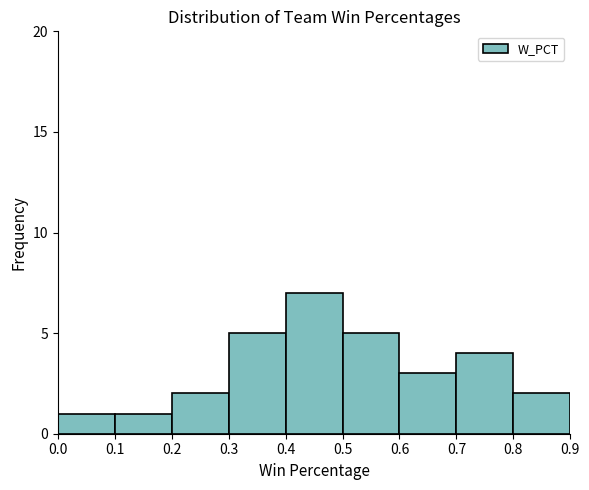

Reading left to right, transcribe this chart: for each bar, give the range it covers on the x-axis and its height. The values are not printed on the chart, so give them approximately, as read against the axis.

0.0 to 0.1: 1
0.1 to 0.2: 1
0.2 to 0.3: 2
0.3 to 0.4: 5
0.4 to 0.5: 7
0.5 to 0.6: 5
0.6 to 0.7: 3
0.7 to 0.8: 4
0.8 to 0.9: 2